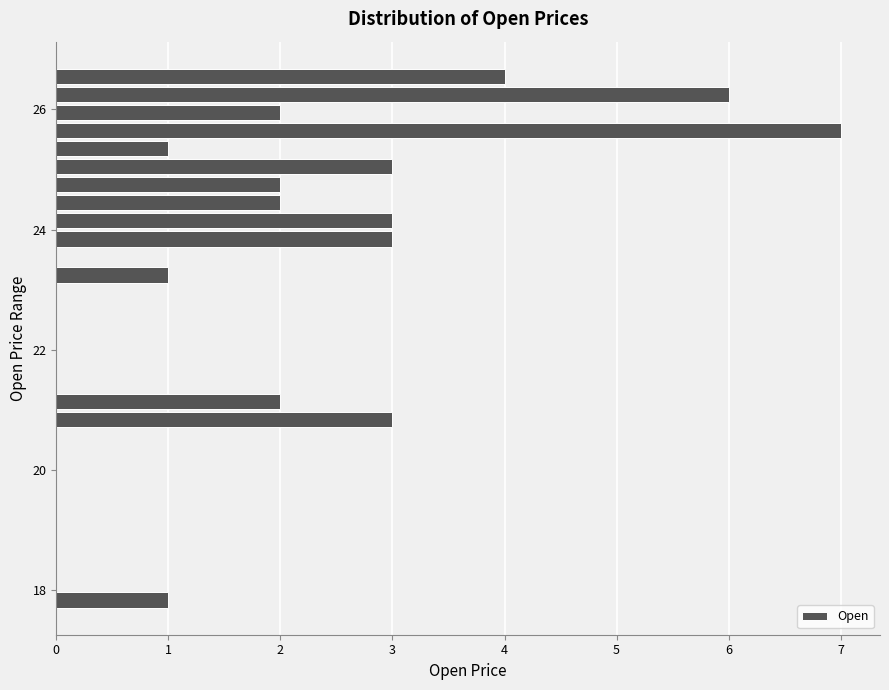

Around what value on the y-axis is the longest bar? Give the approximate position of its centre, as read against the axis.

25.6